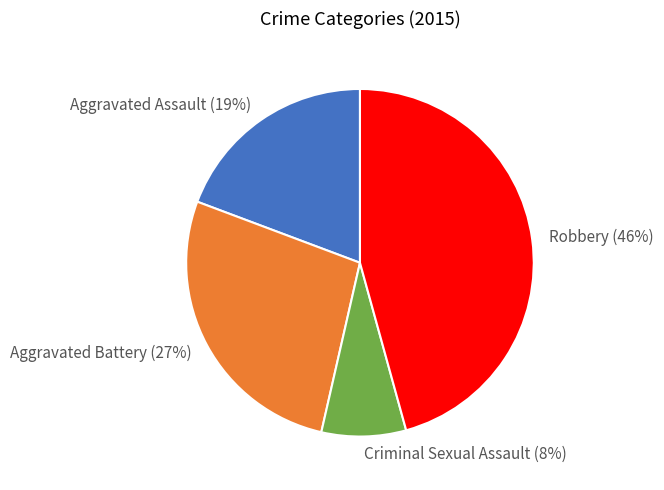

Rank the categories by value from highest to lowest.

Robbery, Aggravated Battery, Aggravated Assault, Criminal Sexual Assault